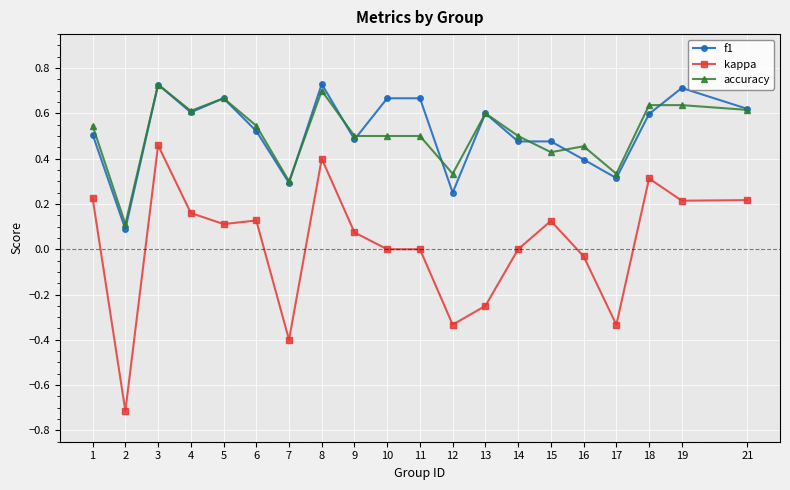

What is the sum of the f1 values at 19 and 2?

0.8